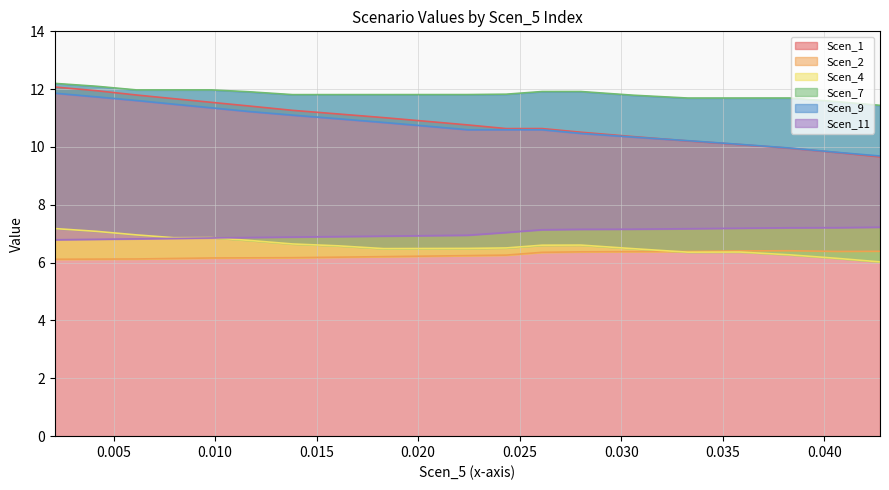

True or false: Scen_9 and Scen_4 intersect in this chart.

False